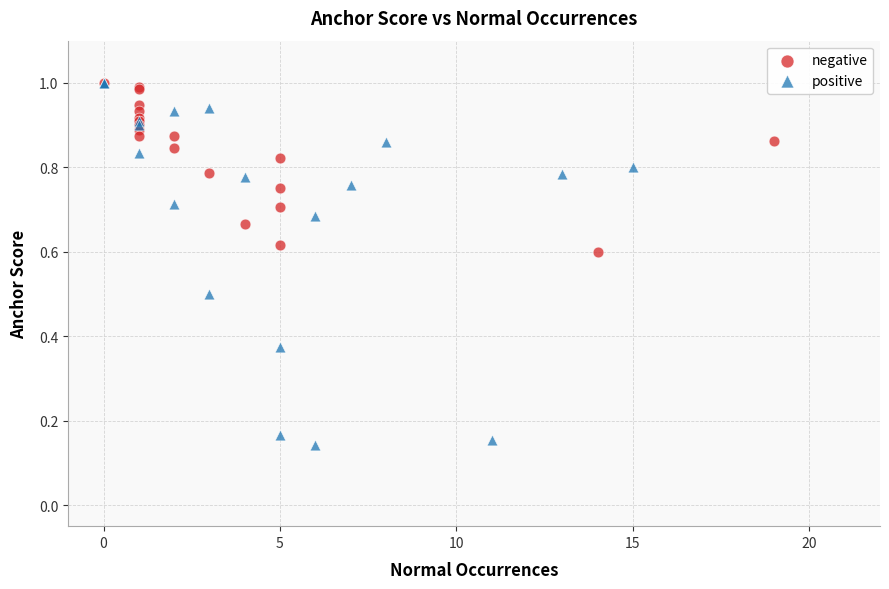

Which series has the widest spread of Y values?

positive